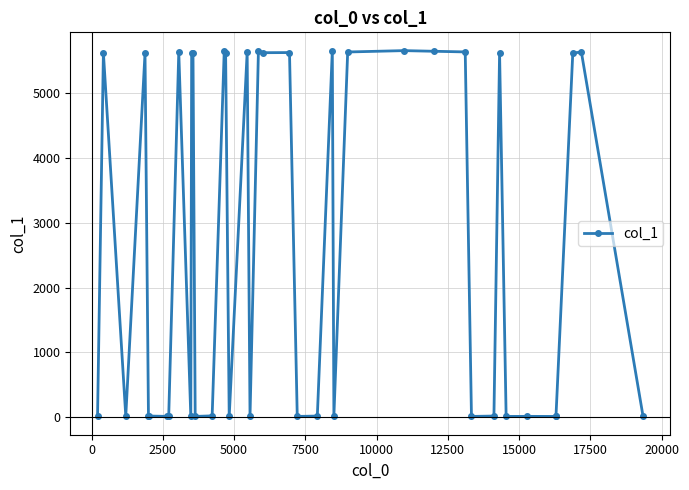

What is the minimum value shown in the chart?

9